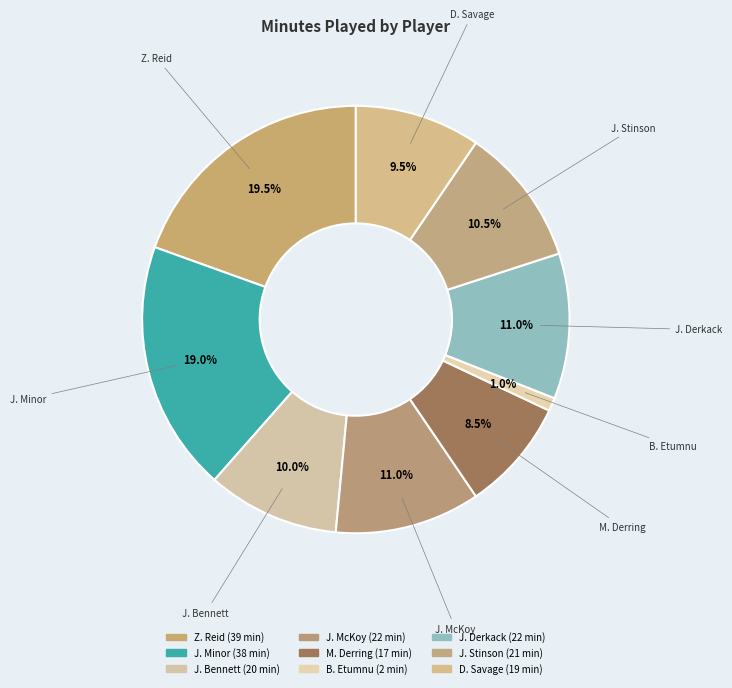

Count the number of slices in the pie.

9